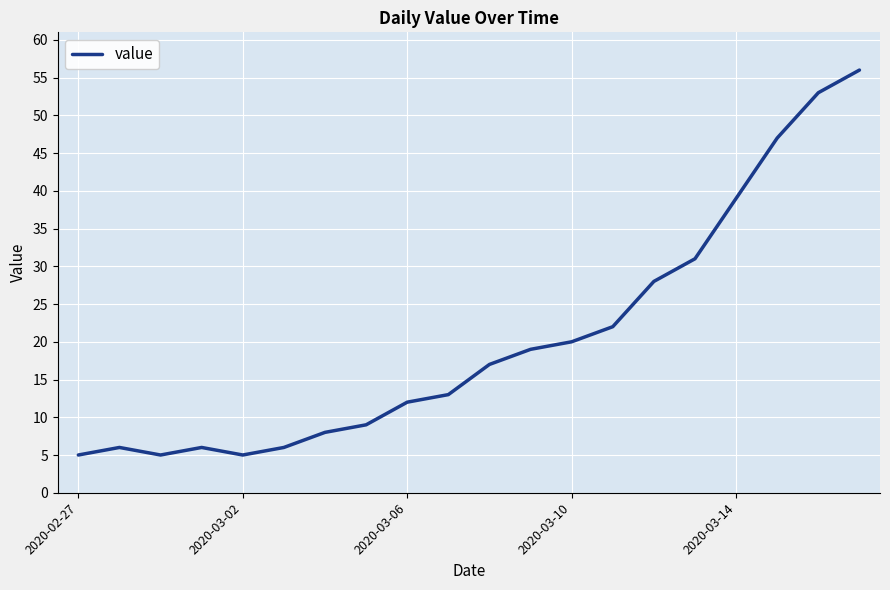

What is the greatest value displayed?

56